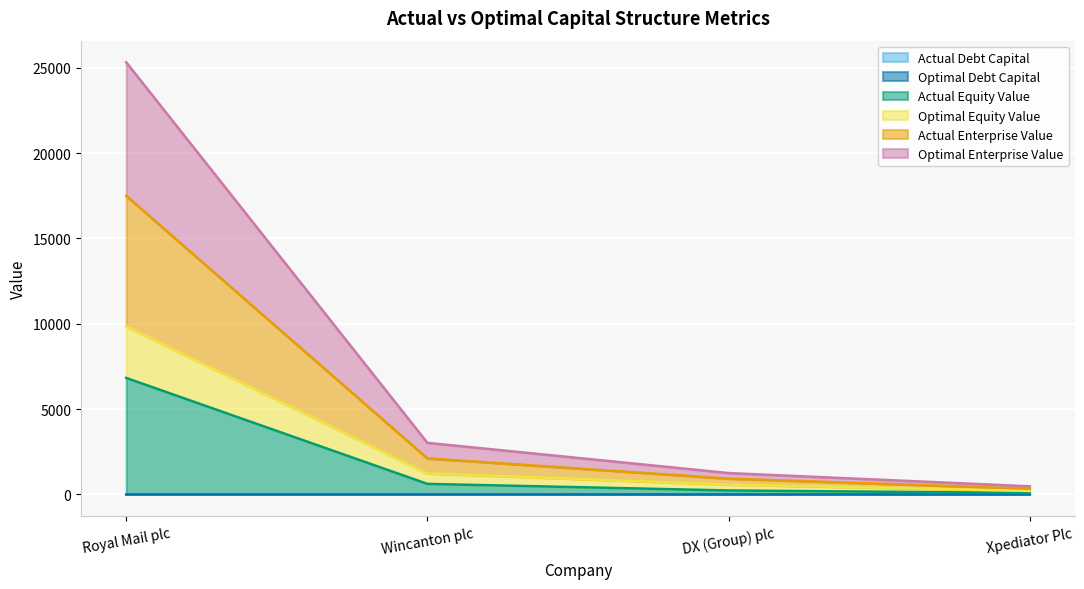

At which category is the sum across all series the highest?

Royal Mail plc